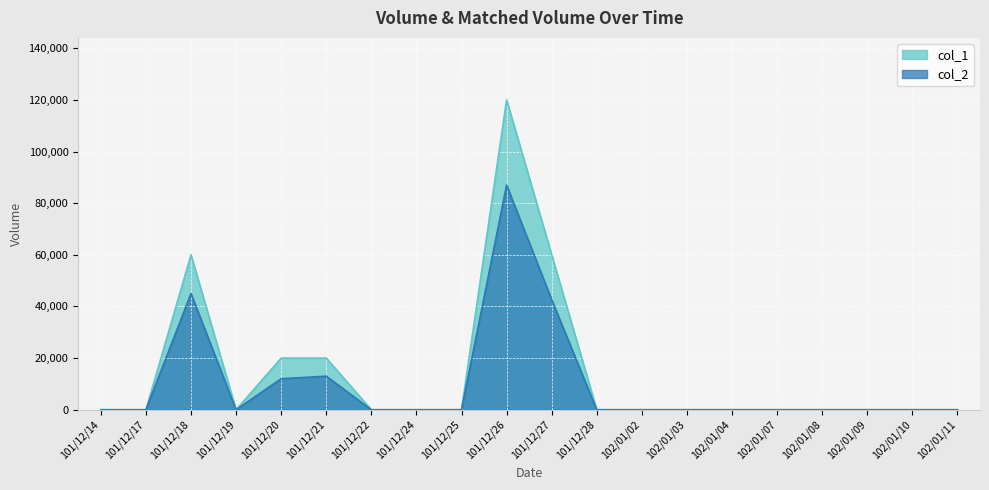

Reading left to right, transcribe all the data shown in this chart.

col_1: 0	0	60000	0	20000	20000	0	0	0	120000	60000	0	0	0	0	0	0	0	0	0
col_2: 0	0	45000	0	12000	13000	0	0	0	87000	42600	0	0	0	0	0	0	0	0	0